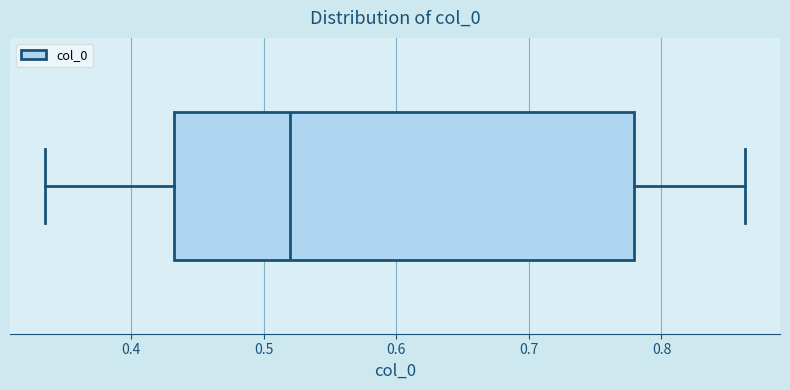

Where is the right edge of the box on the x-axis? The values are not printed on the chart, so give them approximately, as read against the axis.

0.78